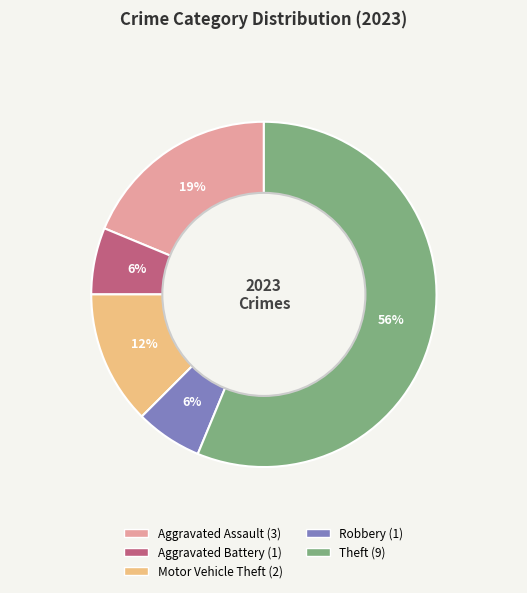

Combined, do Motor Vehicle Theft and Theft account for over 50%?

Yes